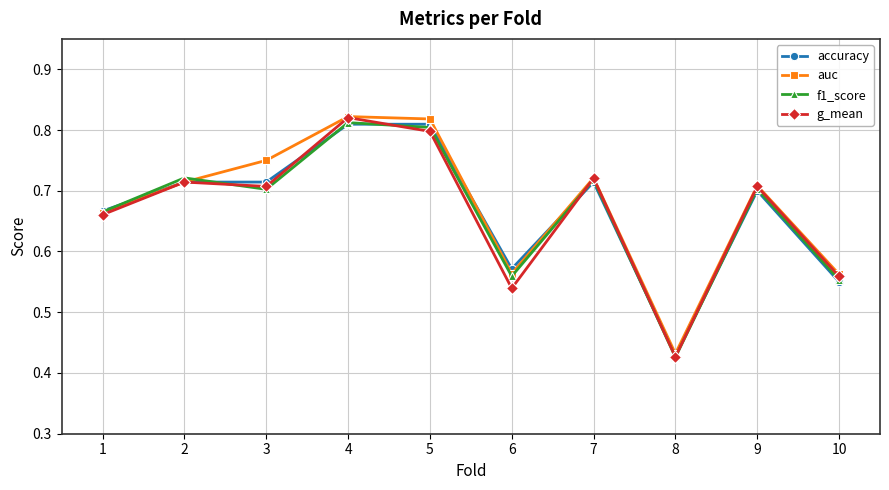

How many auc values are between 0 and 1?

10